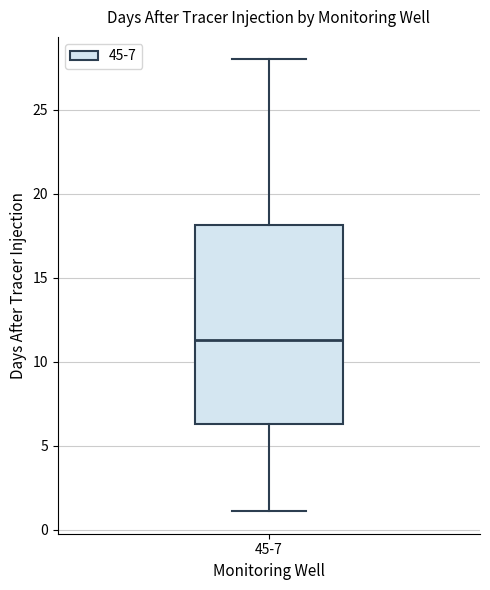

Read this box plot against the y-axis: the position of the median line, the range covered by the box, and the ends of both whiskers. The values are not printed on the chart, so give them approximately, as read against the axis.

median 11.5, box 6.5 to 18.0, whiskers 1.0 to 28.0